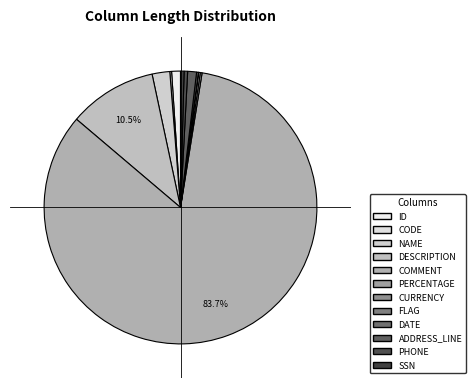

What is the majority slice?

COMMENT